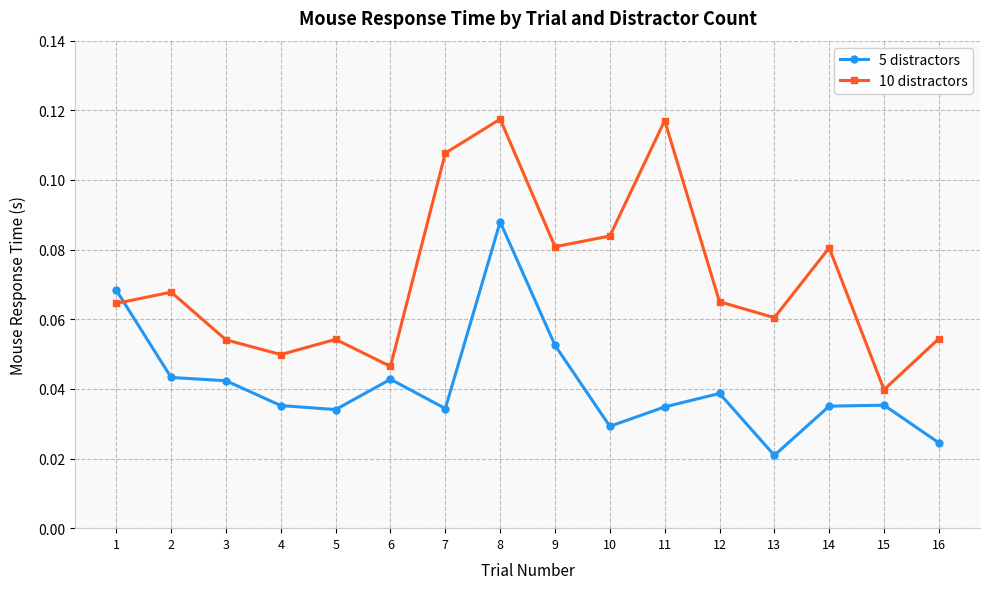

Is the value of 5 distractors at 13 greater than the value of 10 distractors at 13?

No